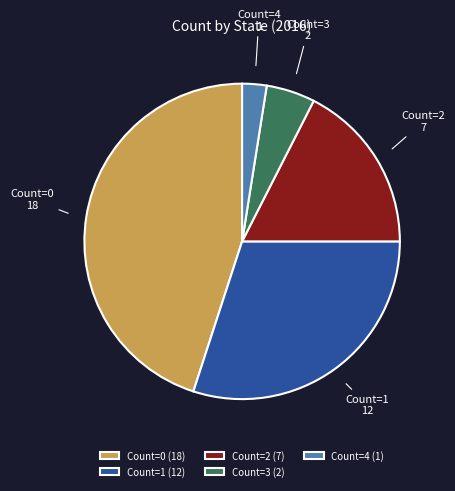

Between Count=4 and Count=1, which is larger?

Count=1